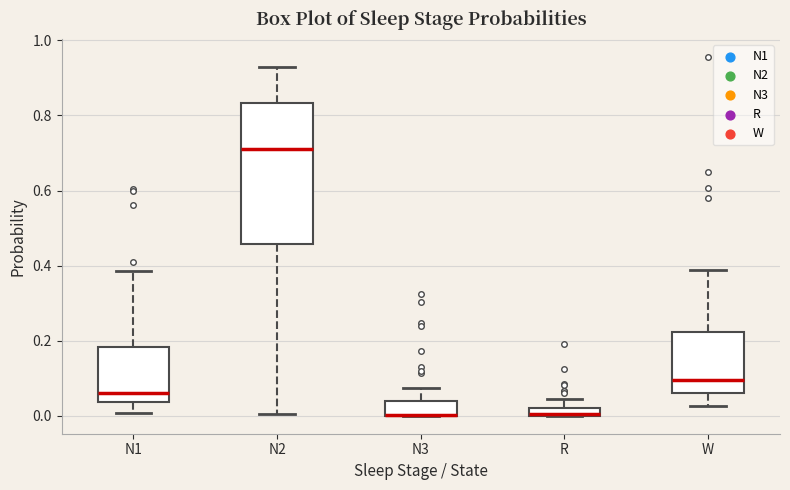

Where is the lower edge of the box for R on the y-axis? The values are not printed on the chart, so give them approximately, as read against the axis.

0.00